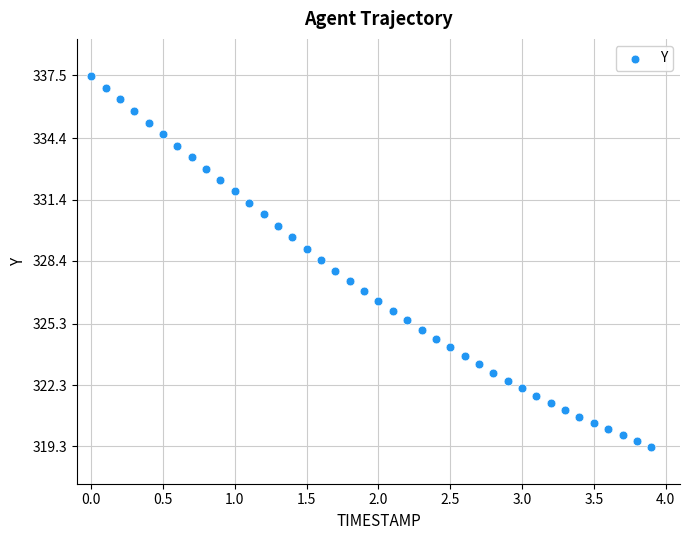

What is the range of Y values (max minus min)?

18.2